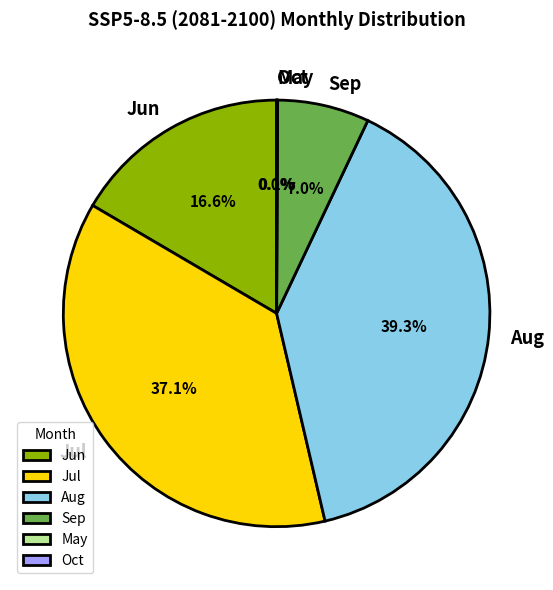

Is there a majority slice in this chart?

No